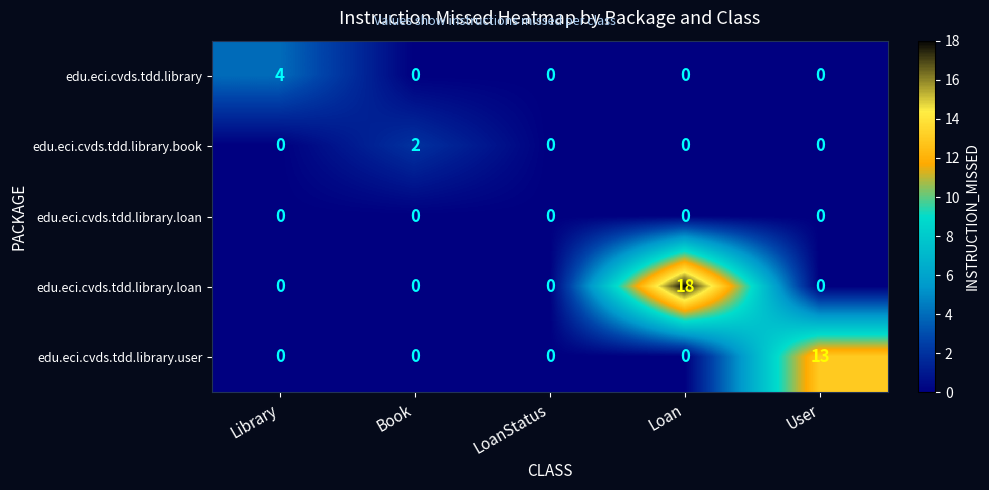

Which category has the highest value across all series?

Loan